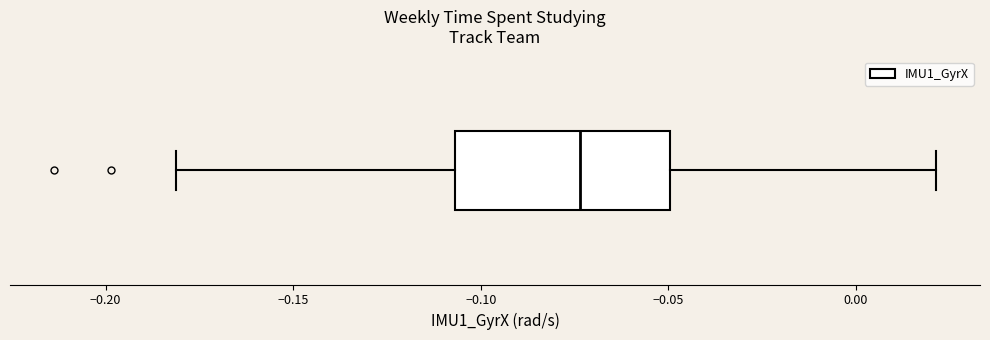

Transcribe this box plot: give where the median line is, the range the box spans, and where the two whiskers end, as read against the x-axis. The values are not printed on the chart, so give them approximately, as read against the axis.

median -0.075, box -0.105 to -0.050, whiskers -0.180 to 0.020